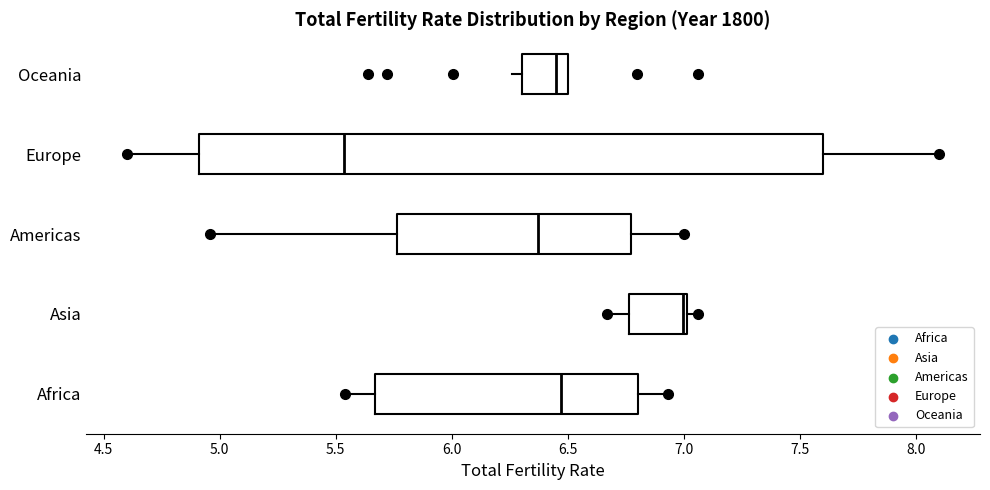

Where does the median line of the box for Oceania sit on the x-axis? The values are not printed on the chart, so give them approximately, as read against the axis.

6.45